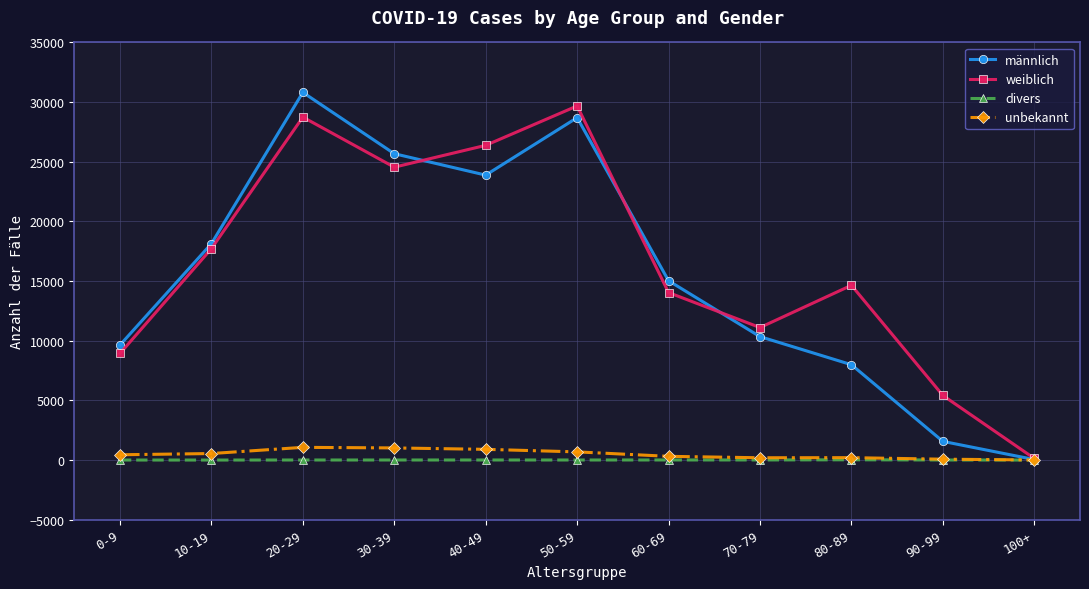

What is the label of the 6th point from the left?

50-59